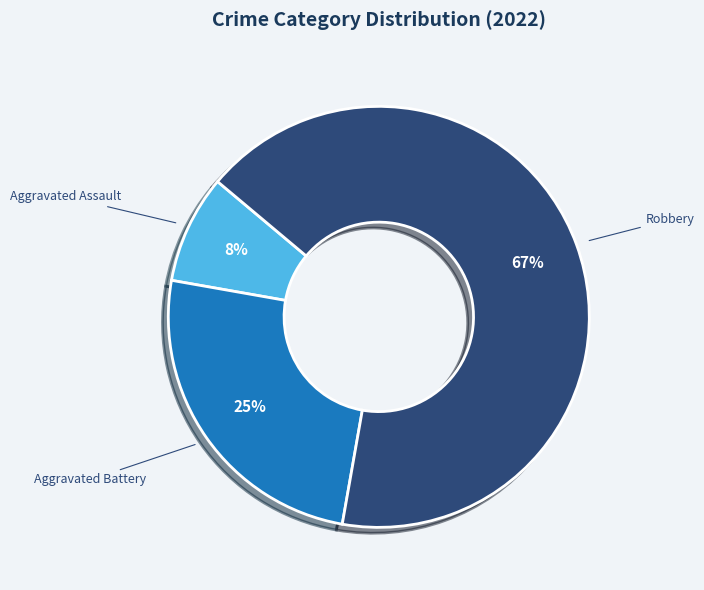

How many slices are in this pie chart?

3